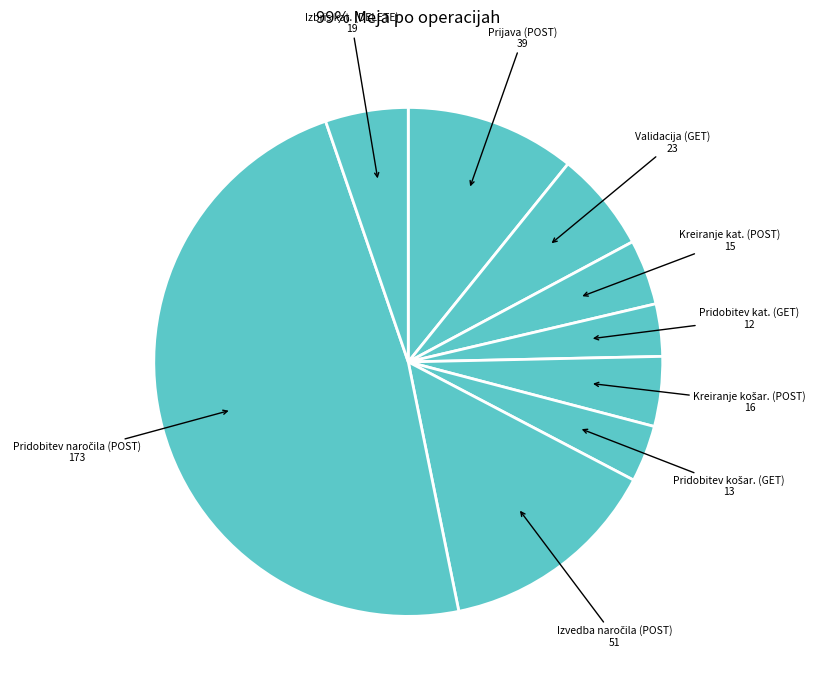

Does any single category account for the majority?

No